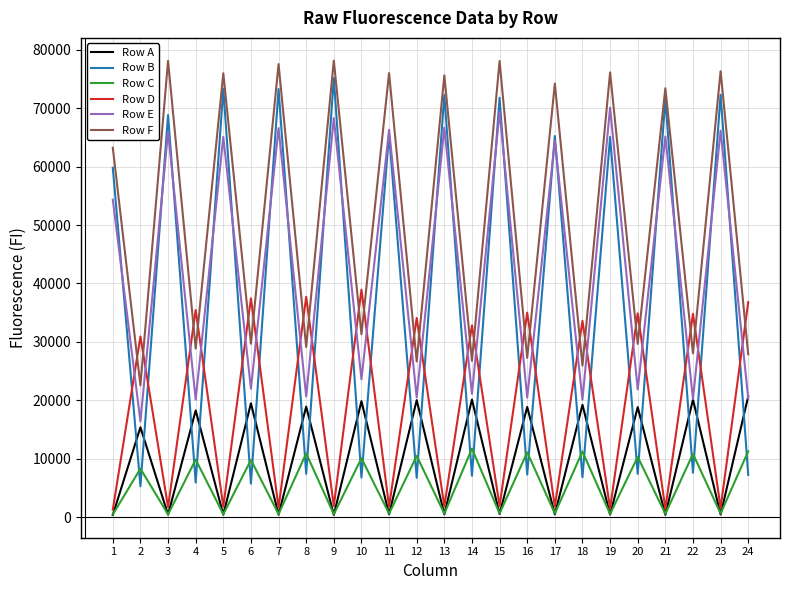

True or false: Row B and Row F intersect in this chart.

False